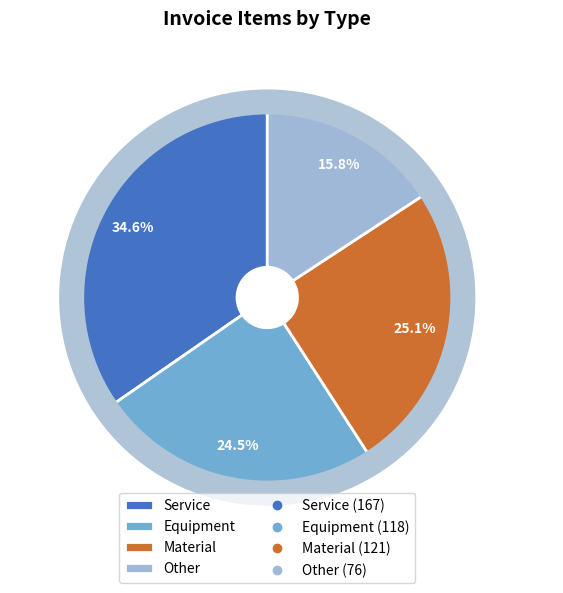

To the nearest percent, what is the combined percentage of Equipment and Other?

40%